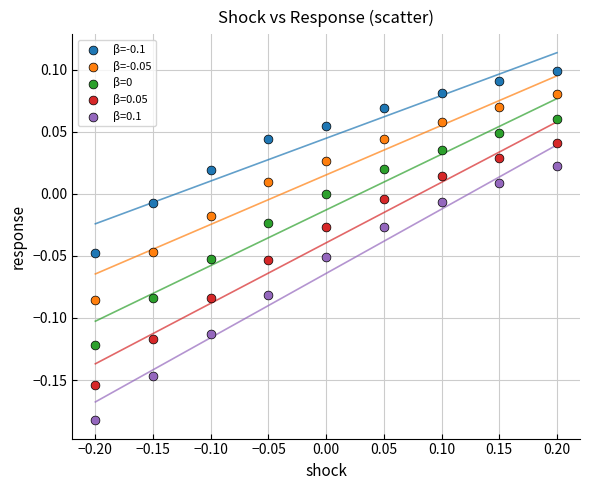

Which series has the widest spread of Y values?

β=0.1